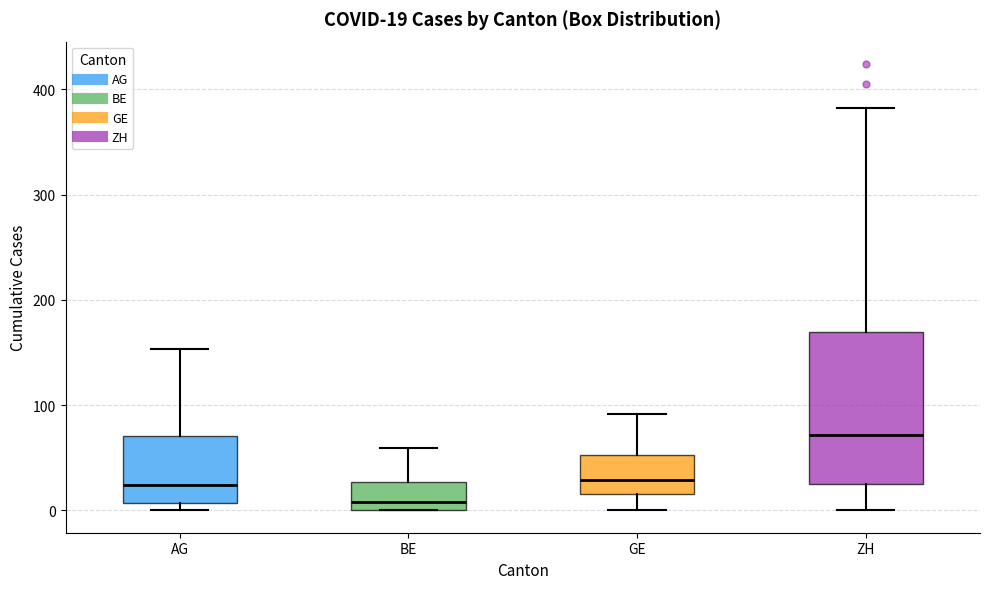

Comparing the boxes themselves (not the whiskers), which one is the tallest?

ZH